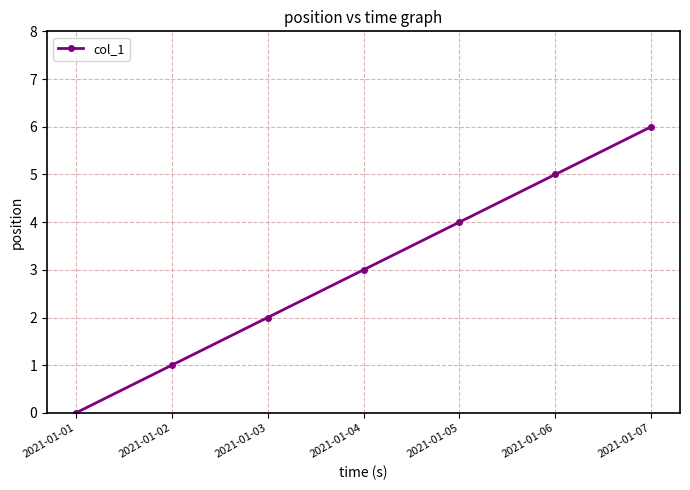

What is the difference between the values at 2021-01-04 and 2021-01-01?

3